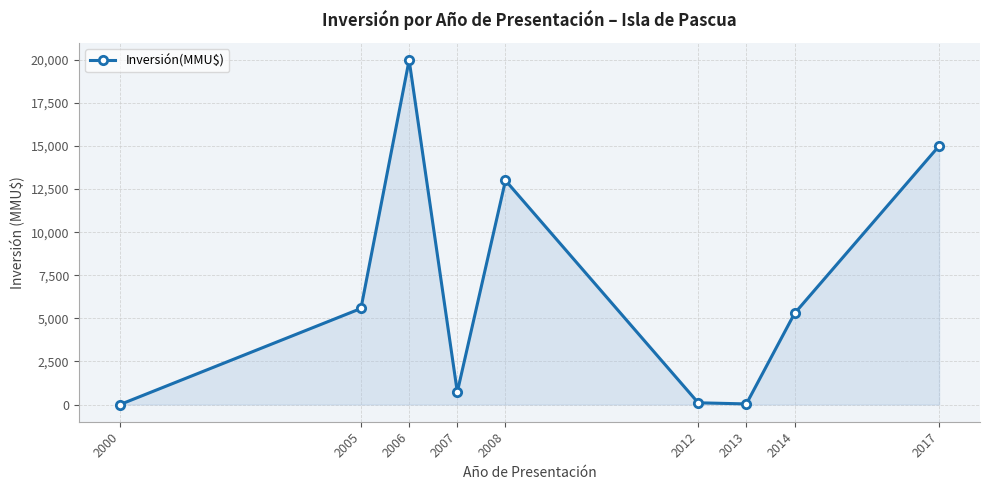

What is the difference between the values at 2005 and 2017?

9428